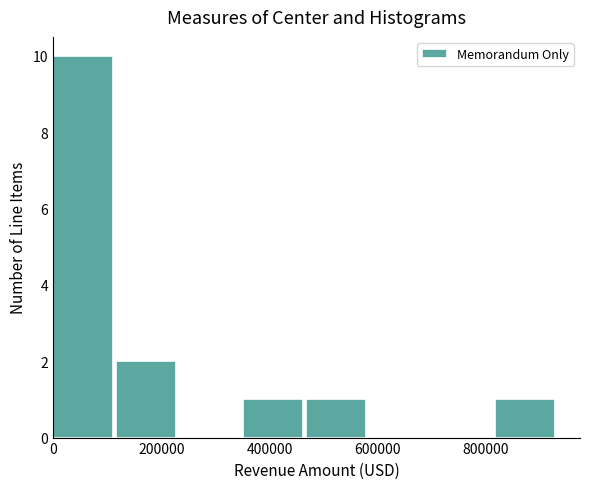

What is the height of the bar covering 820000 to 940000 on the x-axis? Neither the bar edges nor the heights are printed on the chart, so give them approximately, as read against the axes.

1